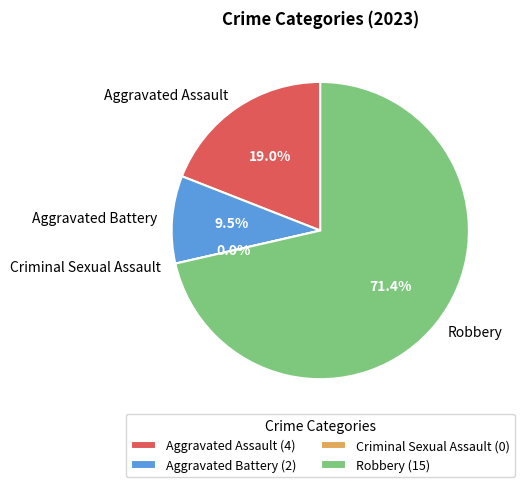

To the nearest percent, what is the average slice percentage?

25%